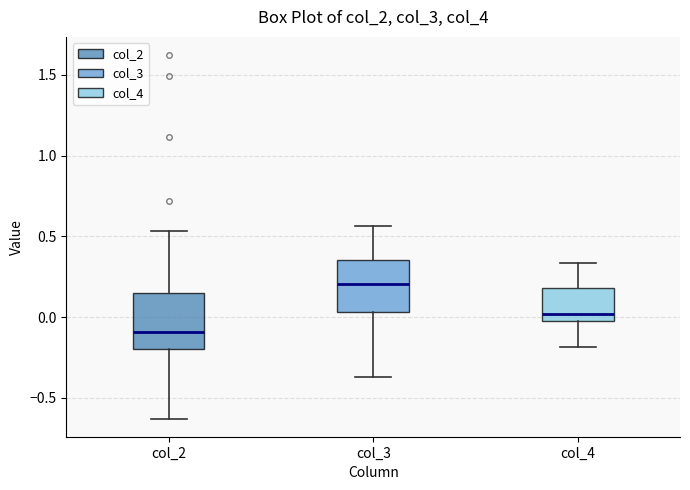

Where is the lower edge of the box for col_4 on the y-axis? The values are not printed on the chart, so give them approximately, as read against the axis.

0.00